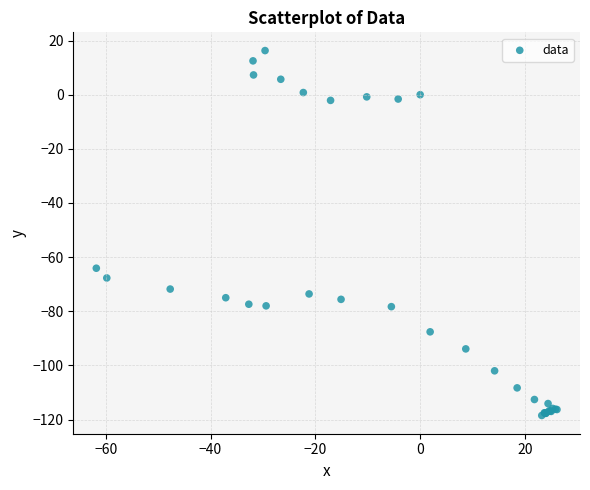

What Y value in the scatter plot is closest to -51?

-64.1